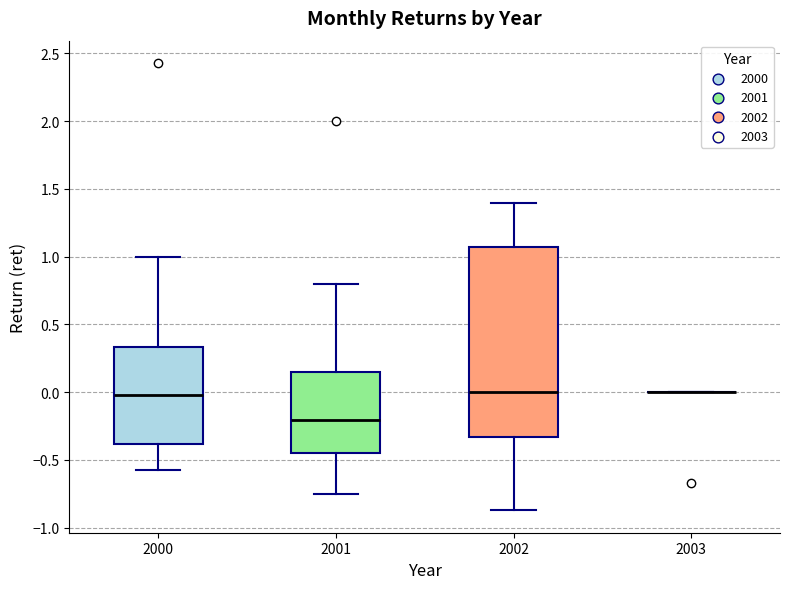

Reading left to right, transcribe this box plot: for each box, give where its median line is, the range the box spans, and where its two whiskers end, as read against the y-axis. The values are not printed on the chart, so give them approximately, as read against the axis.

2000: median 0.00, box -0.40 to 0.35, whiskers -0.55 to 1.00
2001: median -0.20, box -0.45 to 0.15, whiskers -0.75 to 0.80
2002: median 0.00, box -0.35 to 1.05, whiskers -0.85 to 1.40
2003: box collapsed to a line at 0.00, whiskers 0.00 to 0.00